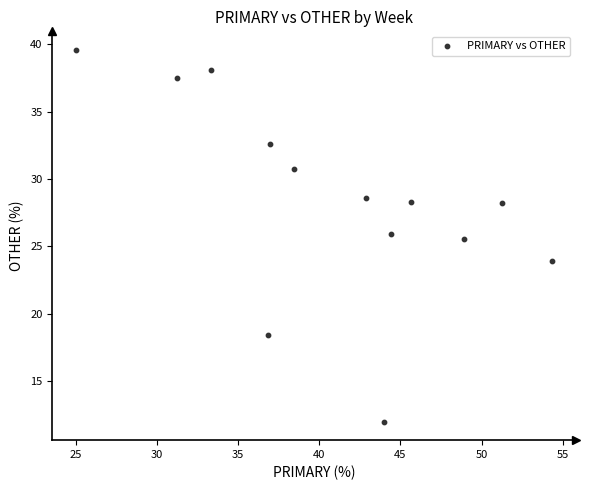

What is the range of Y values (max minus min)?

27.6